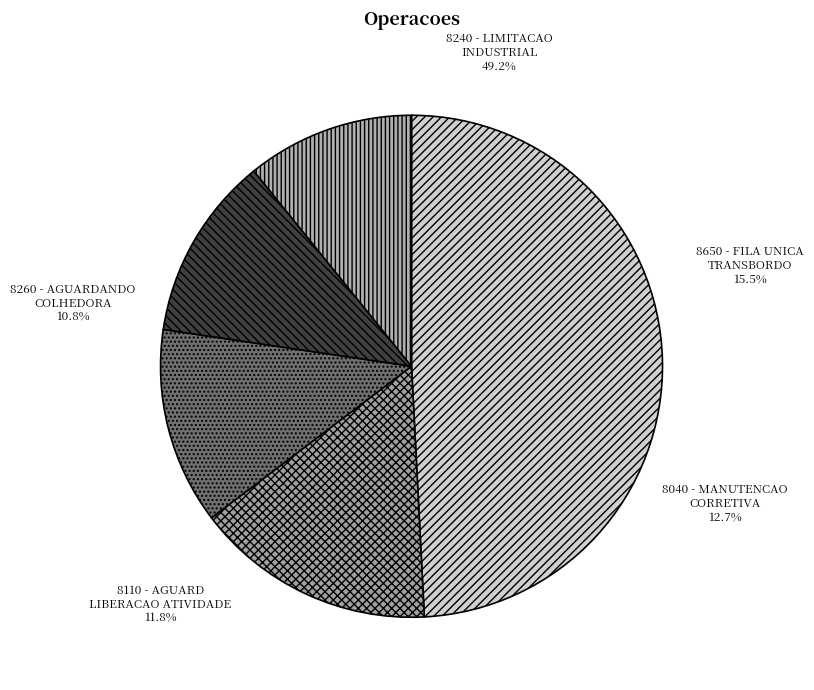

To the nearest percent, what portion does 8240 - LIMITACAO INDUSTRIAL represent?

49%